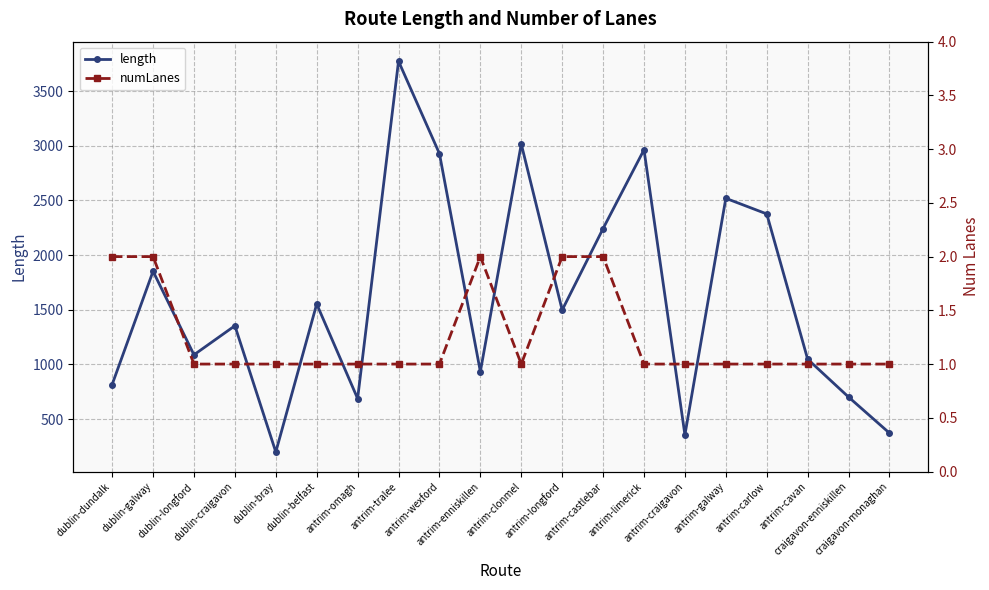

What is the smallest value displayed?

1.0